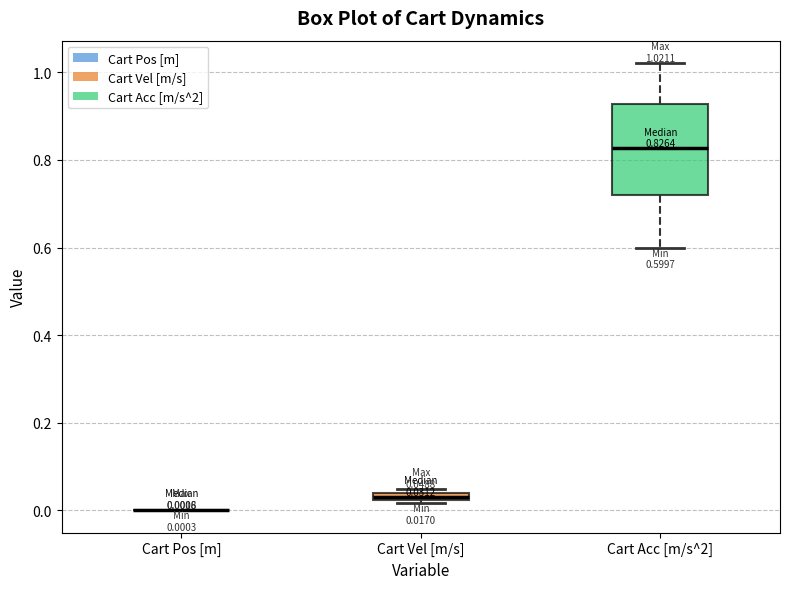

Which box is the tallest, from its lower edge to its upper edge?

Cart Acc [m/s^2]